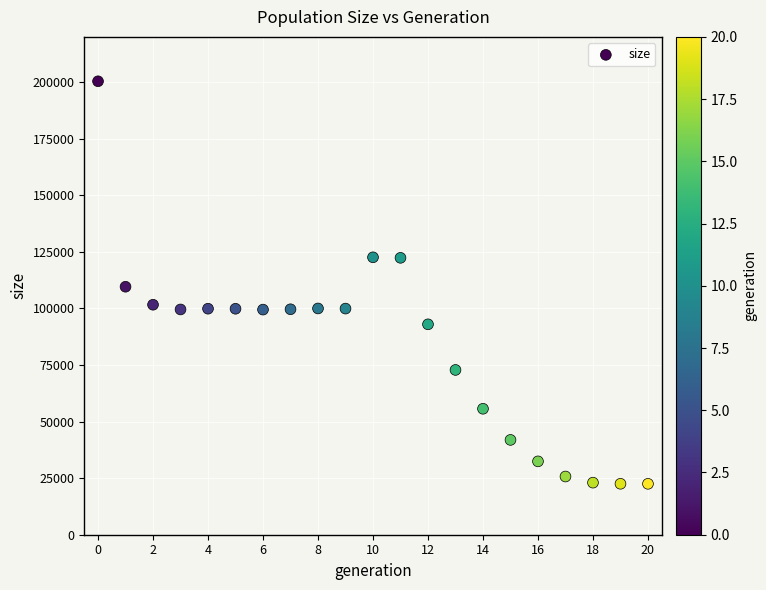

What is the range of Y values (max minus min)?

177884